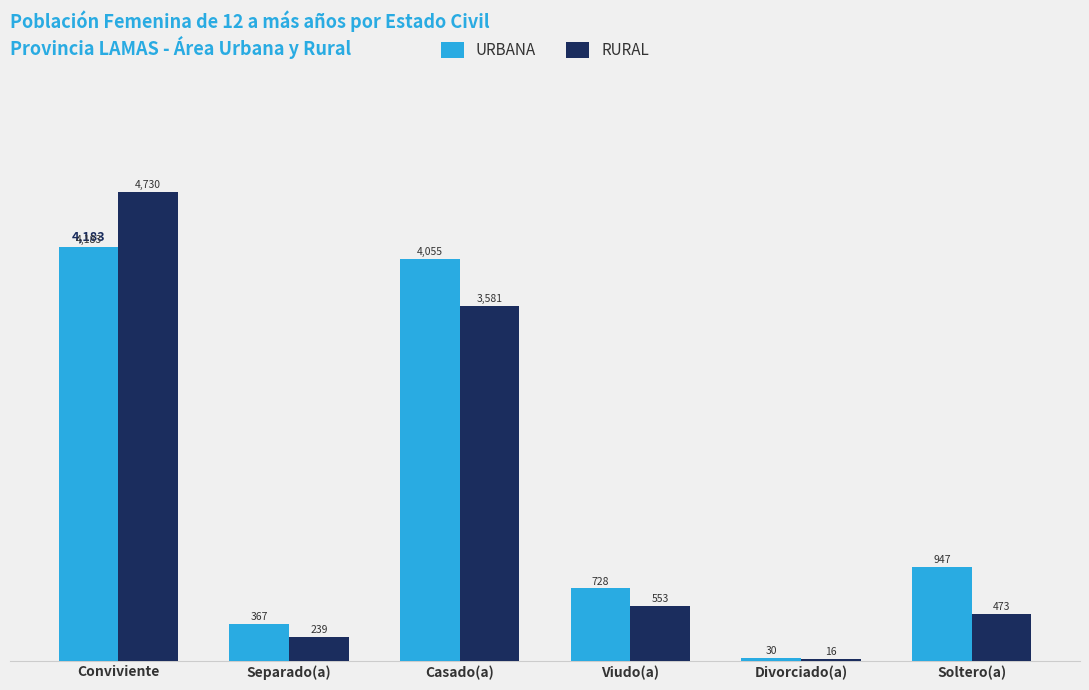

What is the maximum value shown in the chart?

4730